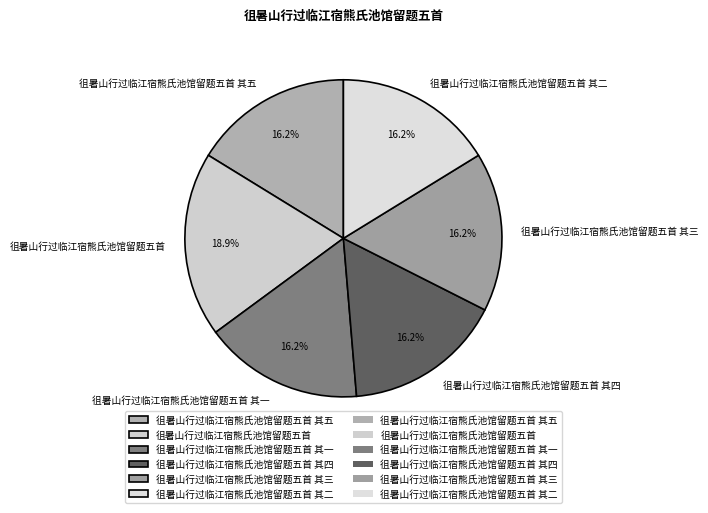

Does any single category account for the majority?

No